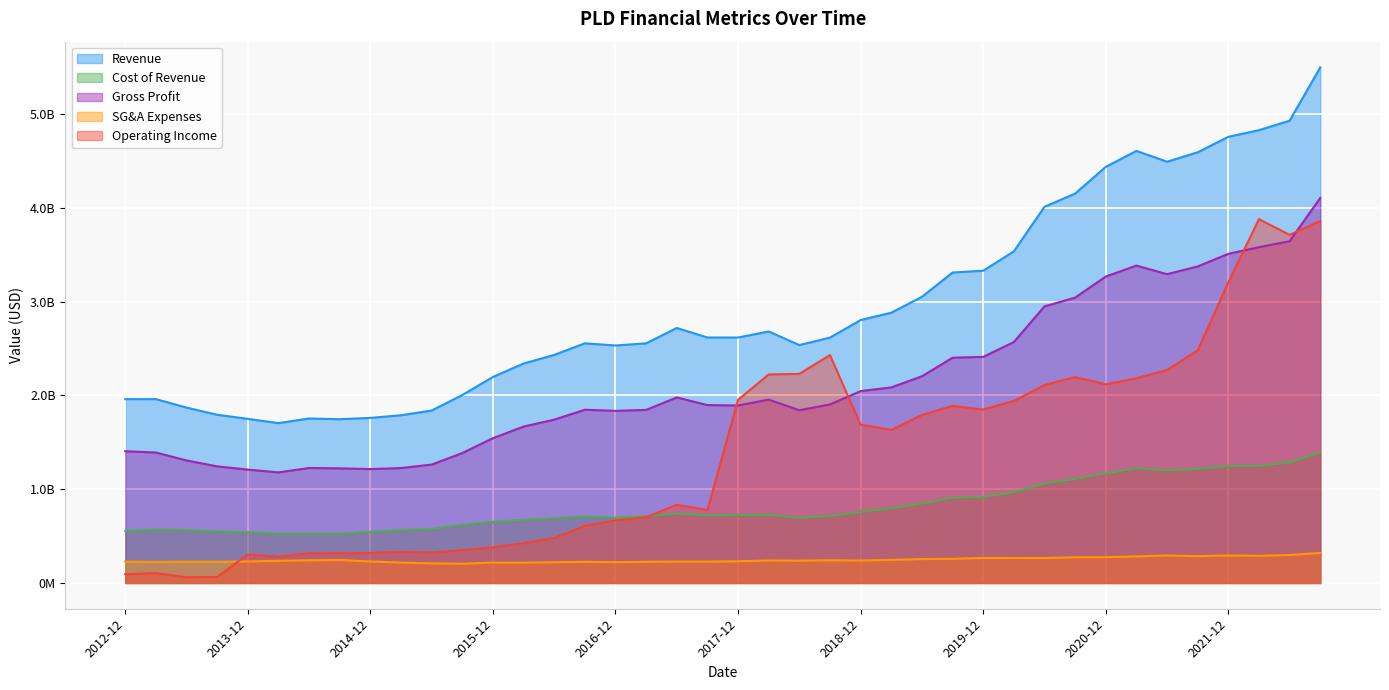

Rank the series at 2015-12 from highest to lowest value.

Revenue, Gross Profit, Cost of Revenue, Operating Income, SG&A Expenses